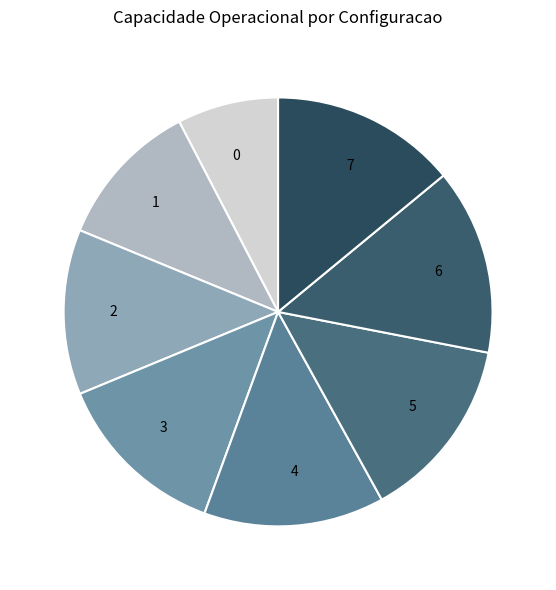

The 5 slice represents 5% of the pie. True or false?

False